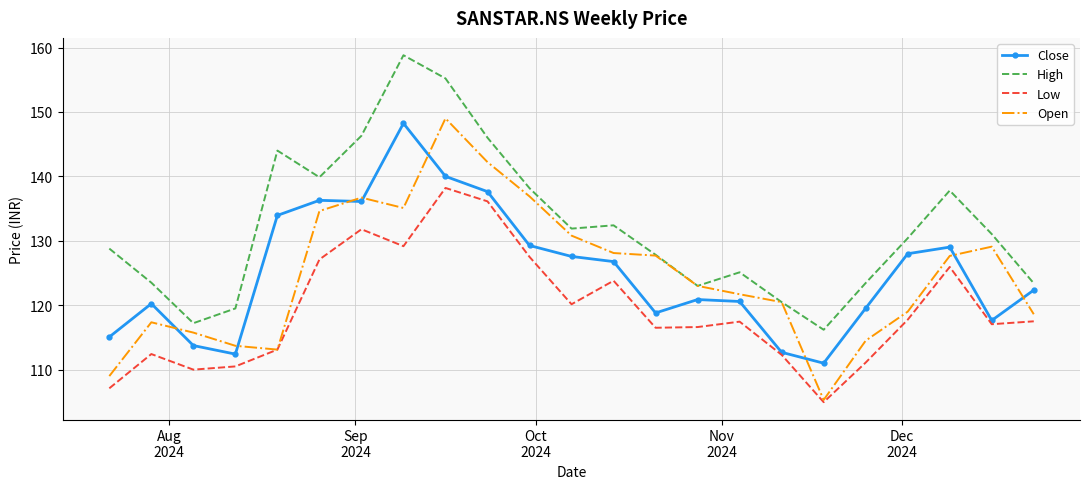

True or false: Close and Open cross at least once.

True